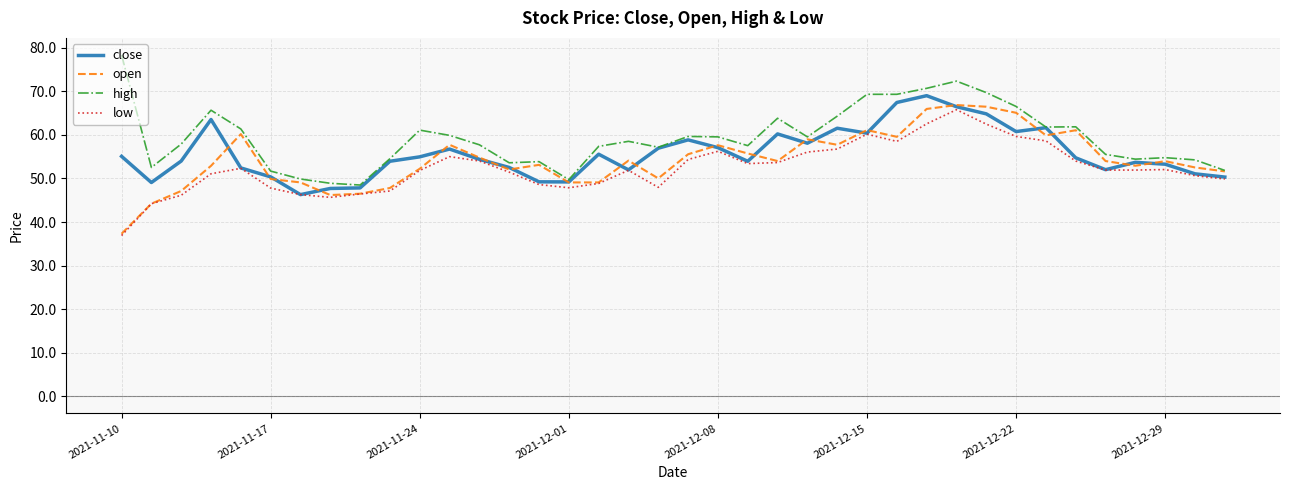

How many series are shown in this chart?

4